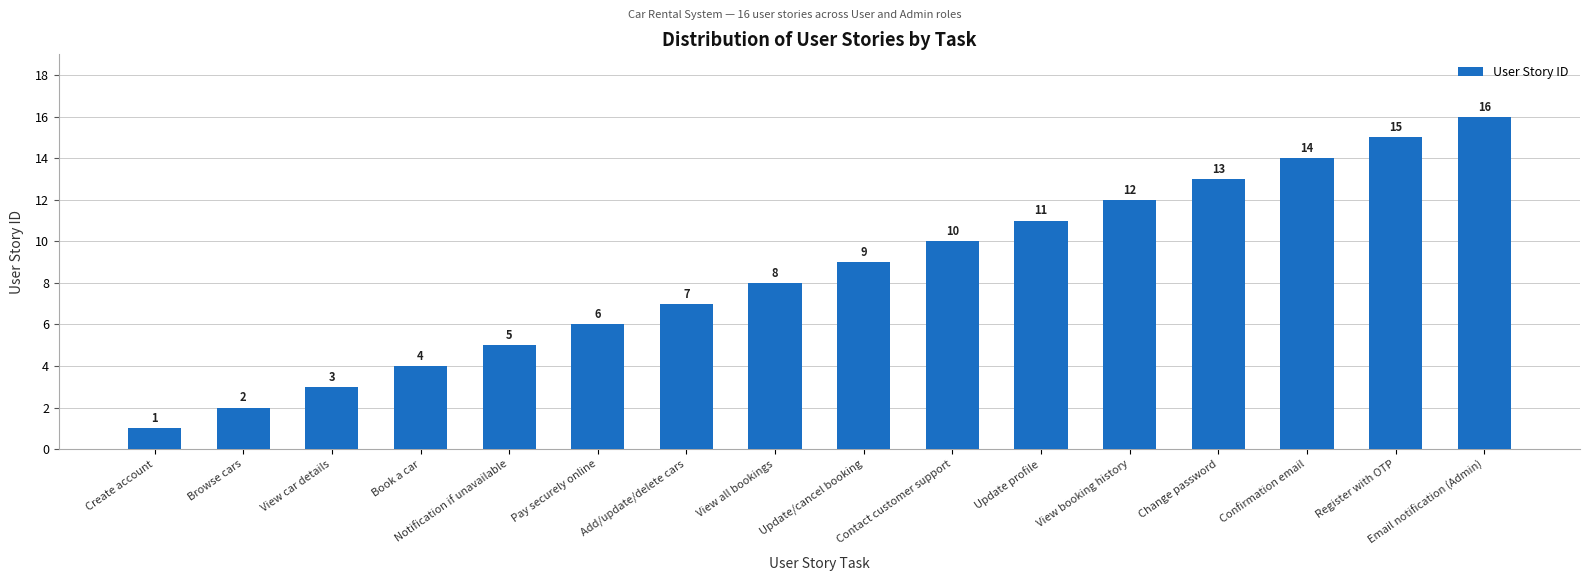

How many bars are there in total?

16